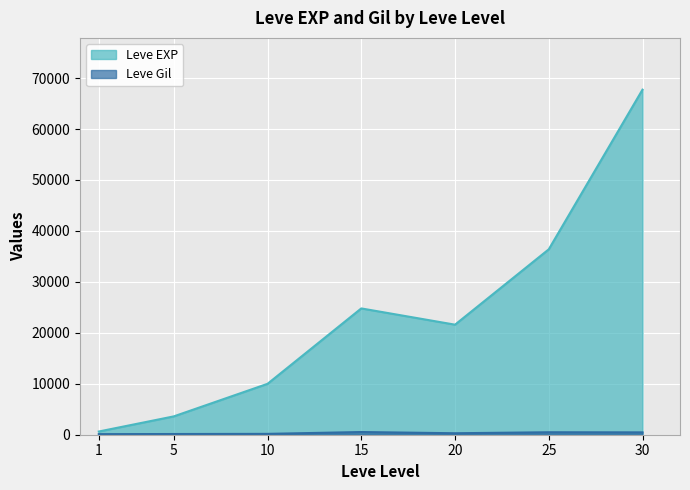

True or false: Leve EXP and Leve Gil intersect in this chart.

False